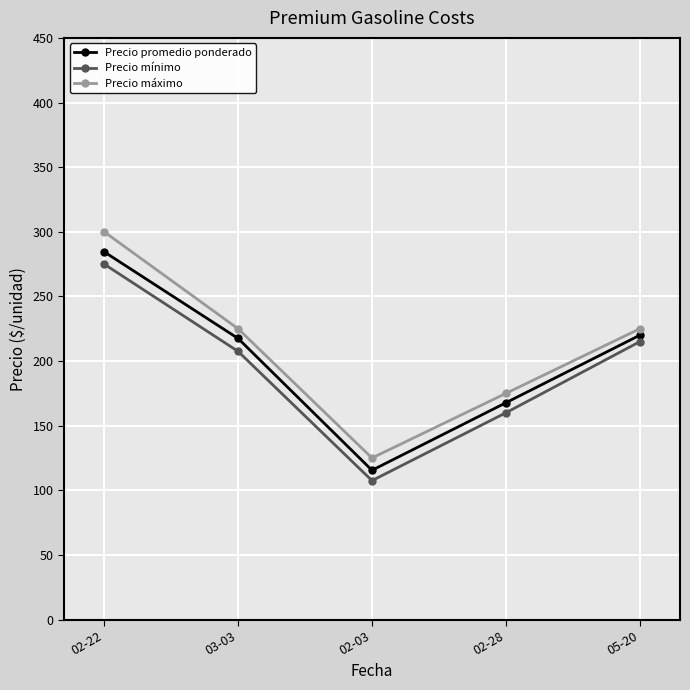

What is the lowest value of the Precio máximo series?

125.0